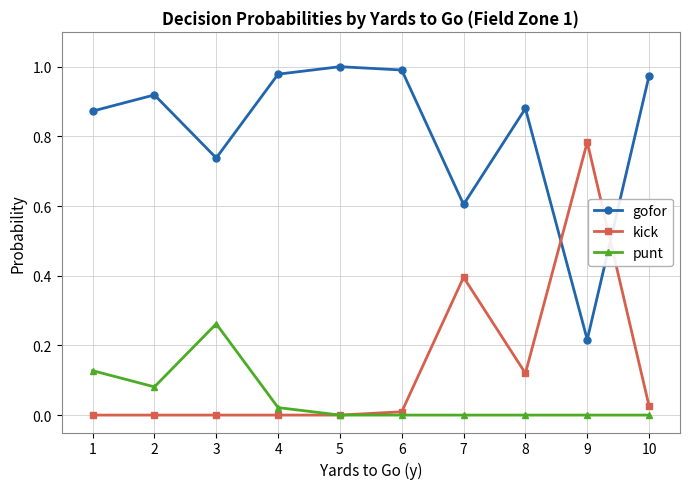

What is the value of the kick point at the 7th from the left?

0.4